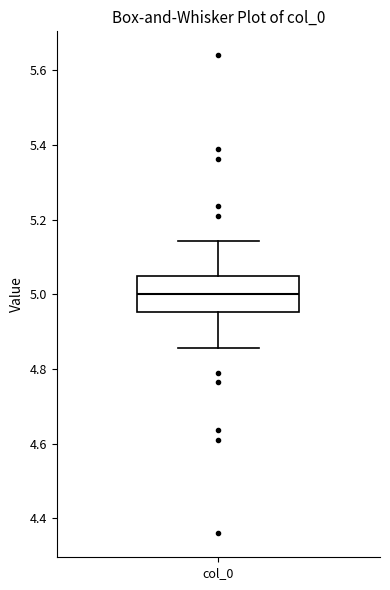

Read this box plot against the y-axis: the position of the median line, the range covered by the box, and the ends of both whiskers. The values are not printed on the chart, so give them approximately, as read against the axis.

median 5.00, box 4.96 to 5.04, whiskers 4.86 to 5.14